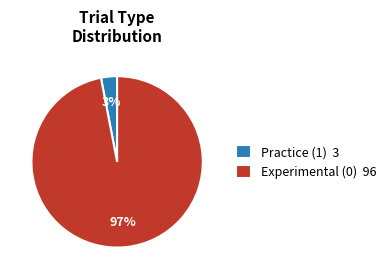

How many segments does this pie chart have?

2